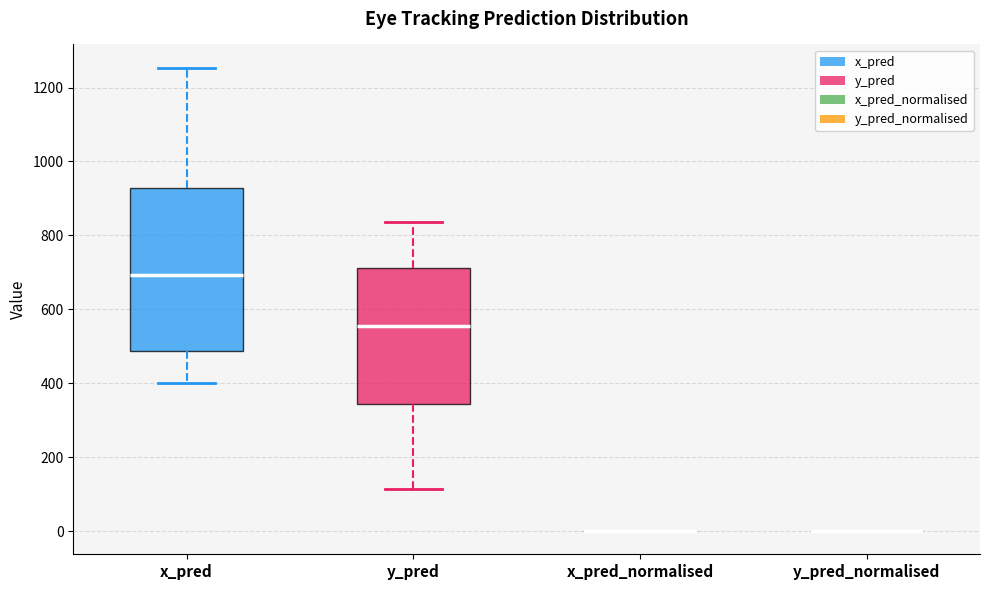

Reading left to right, transcribe this box plot: for each box, give where its median line is, the range the box spans, and where its two whiskers end, as read against the y-axis. The values are not printed on the chart, so give them approximately, as read against the axis.

x_pred: median 700, box 480 to 920, whiskers 400 to 1260
y_pred: median 560, box 340 to 720, whiskers 120 to 840
x_pred_normalised: box collapsed to a line at 0, whiskers 0 to 0
y_pred_normalised: box collapsed to a line at 0, whiskers 0 to 0